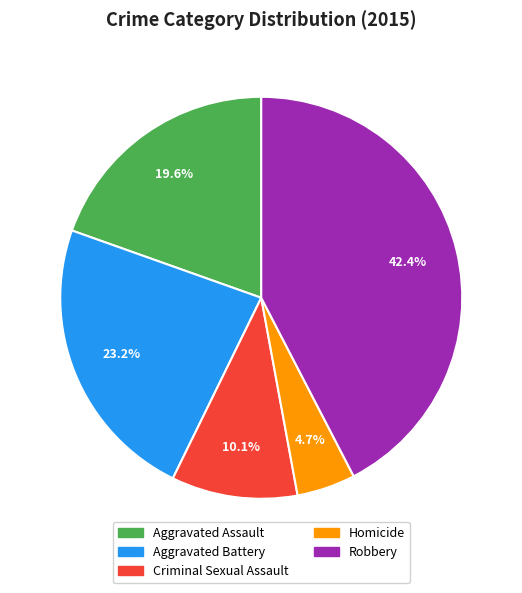

To the nearest percent, what percentage of the pie is Robbery?

42%